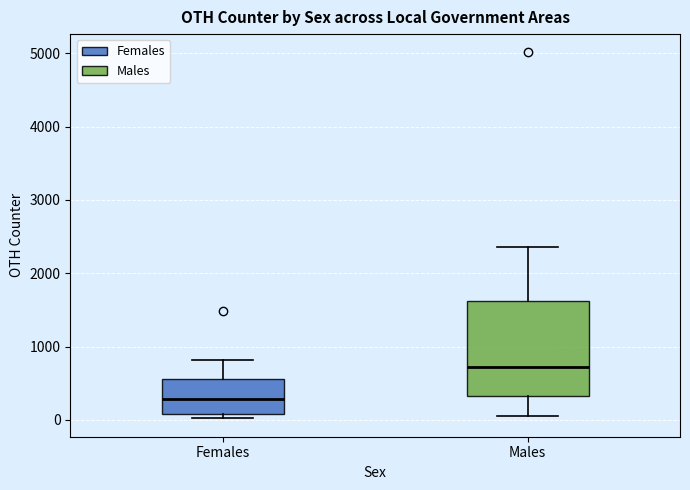

Reading left to right, read every box against the y-axis: the position of its median line, the range the box covers, and the ends of its whiskers. The values are not printed on the chart, so give them approximately, as read against the axis.

Females: median 300, box 100 to 600, whiskers 0 to 800
Males: median 700, box 300 to 1600, whiskers 100 to 2400